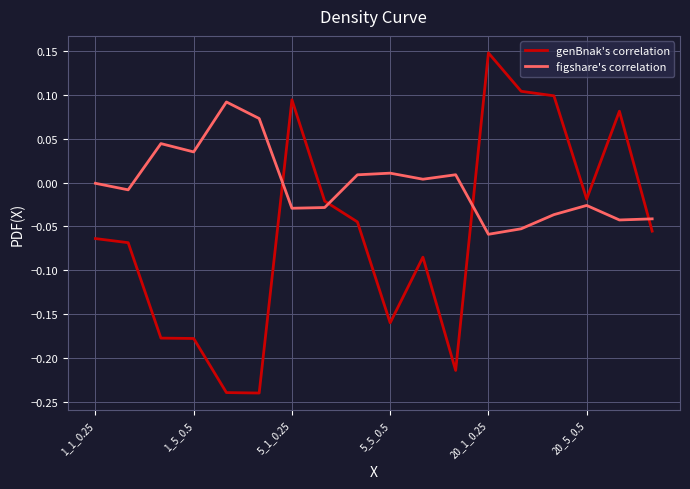

True or false: genBnak's correlation has more than 1 points higher than both neighbors.

True